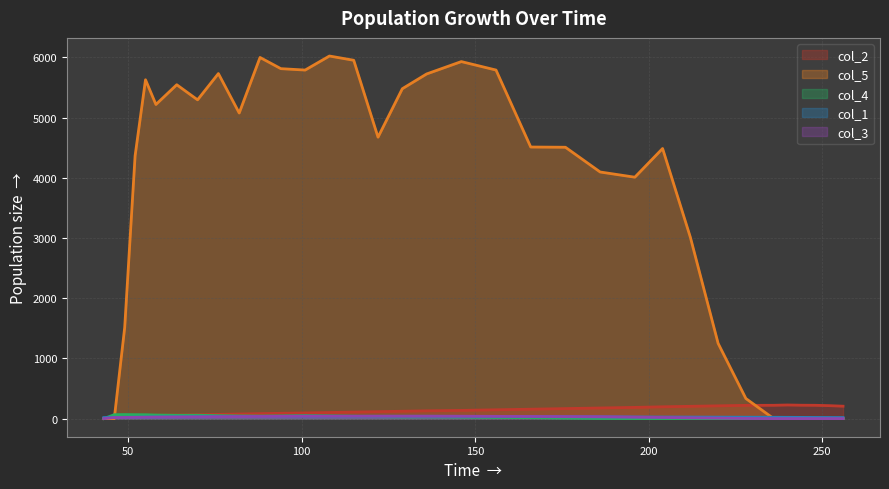

Rank the categories by col_4 value from lowest to highest.

43, 196, 204, 212, 220, 228, 236, 240, 244, 248, 252, 256, 186, 176, 166, 156, 146, 129, 136, 122, 115, 88, 94, 108, 82, 101, 76, 64, 70, 58, 55, 46, 52, 49